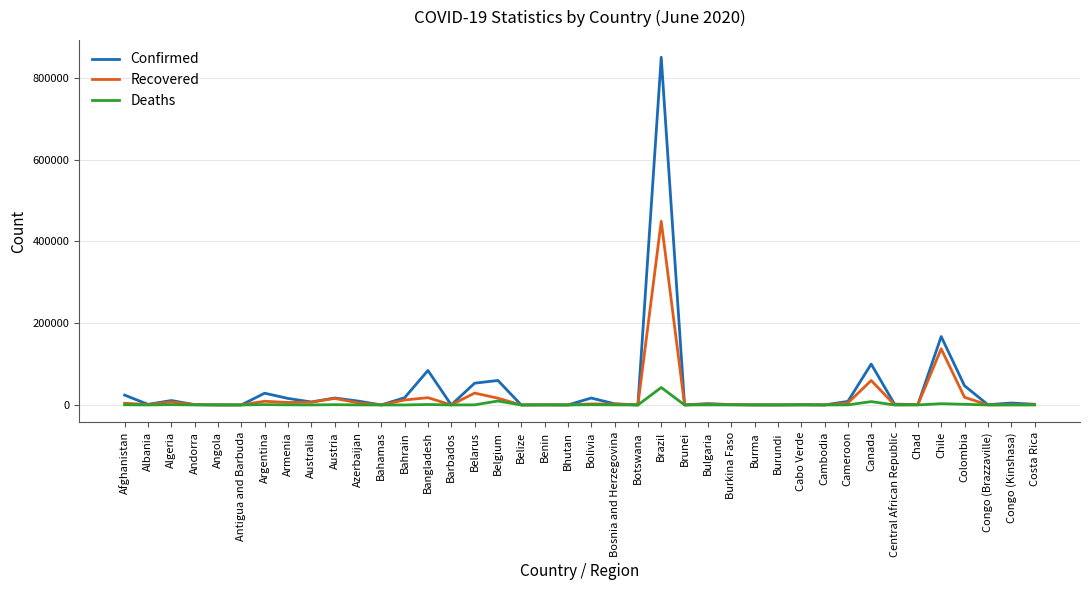

Rank the series by their average value, from lowest to highest.

Deaths, Recovered, Confirmed